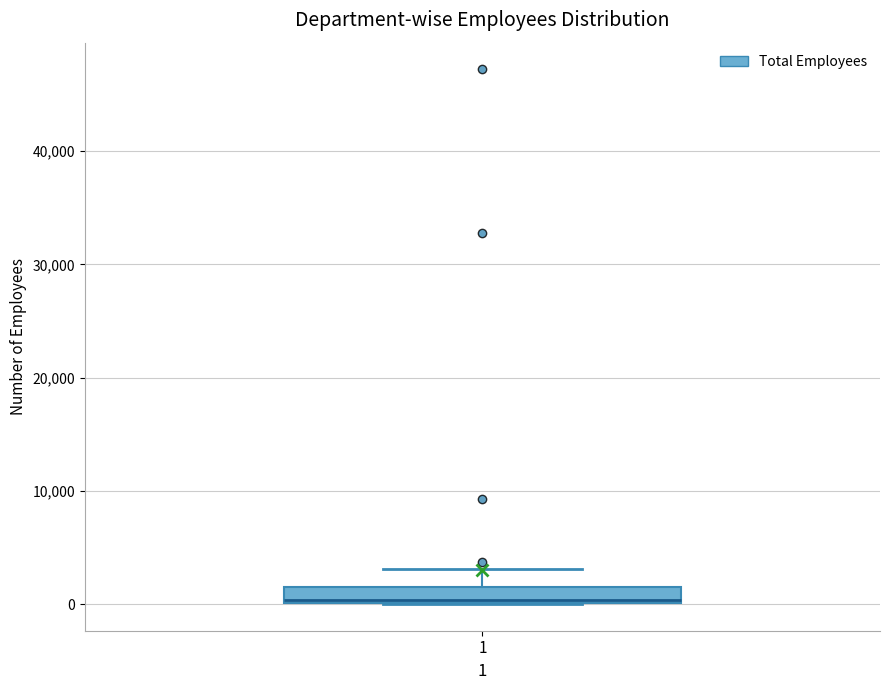

Where is the upper edge of the box at x = 1 on the y-axis? The values are not printed on the chart, so give them approximately, as read against the axis.

2000